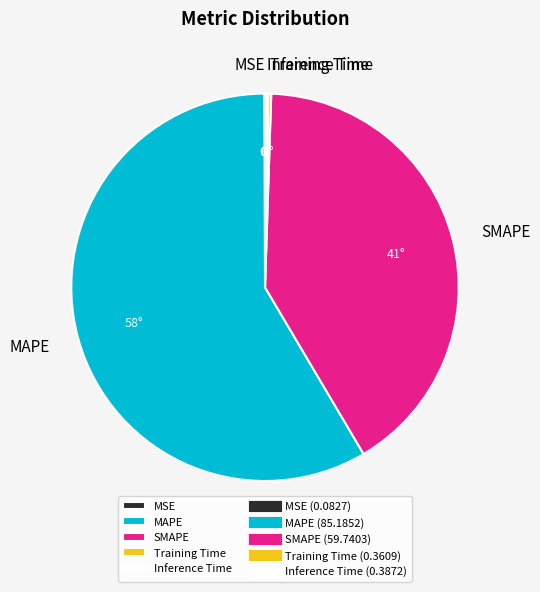

The MAPE slice represents 58% of the pie. True or false?

True